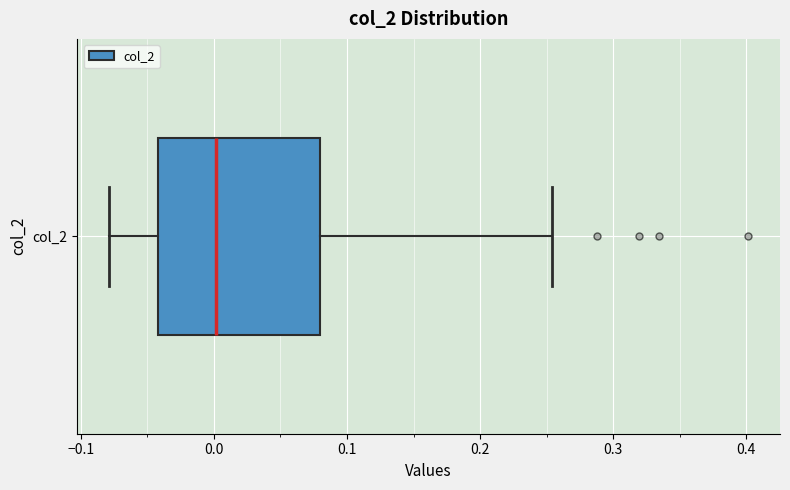

Read this box plot against the x-axis: the position of the median line, the range covered by the box, and the ends of both whiskers. The values are not printed on the chart, so give them approximately, as read against the axis.

median 0.00, box -0.04 to 0.08, whiskers -0.08 to 0.25